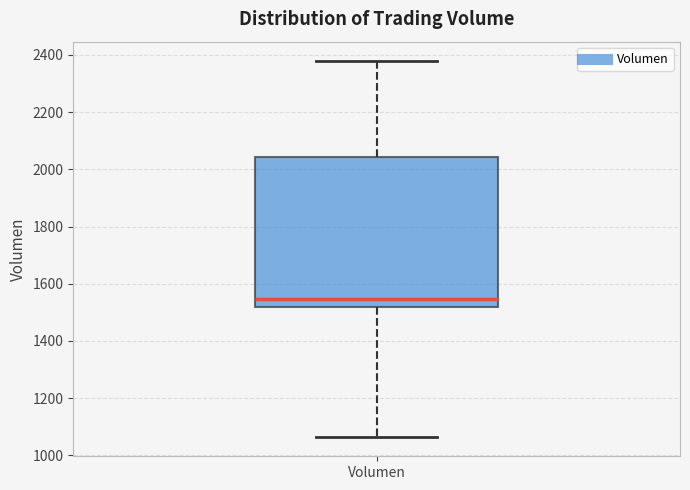

Transcribe this box plot: give where the median line is, the range the box spans, and where the two whiskers end, as read against the y-axis. The values are not printed on the chart, so give them approximately, as read against the axis.

median 1540, box 1520 to 2040, whiskers 1060 to 2380